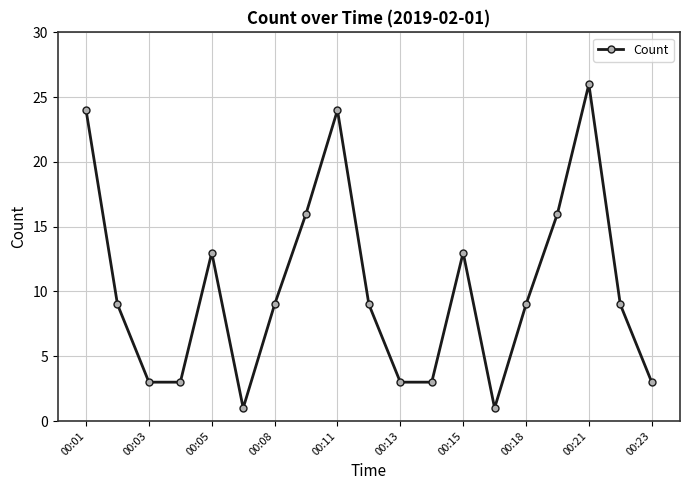

What is the greatest value displayed?

26